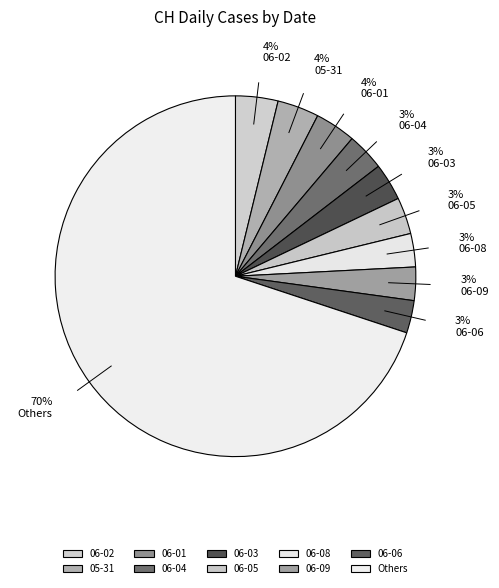

Count the number of slices in the pie.

10